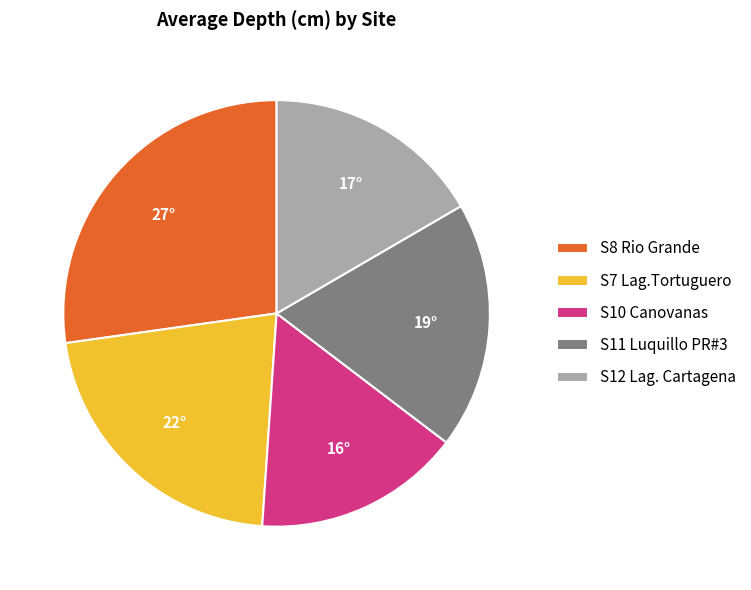

True or false: S10 Canovanas accounts for 4% of the total.

False